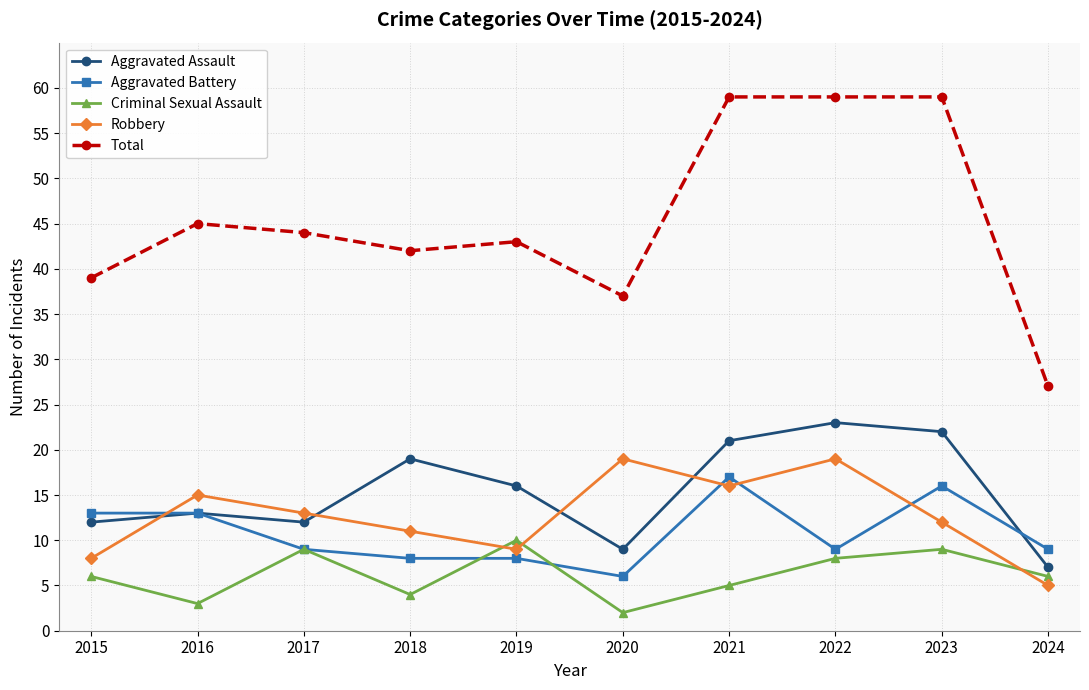

Reading right to left, extract all data points from this chart.

Aggravated Assault: 2024=7	2023=22	2022=23	2021=21	2020=9	2019=16	2018=19	2017=12	2016=13	2015=12
Aggravated Battery: 2024=9	2023=16	2022=9	2021=17	2020=6	2019=8	2018=8	2017=9	2016=13	2015=13
Criminal Sexual Assault: 2024=6	2023=9	2022=8	2021=5	2020=2	2019=10	2018=4	2017=9	2016=3	2015=6
Robbery: 2024=5	2023=12	2022=19	2021=16	2020=19	2019=9	2018=11	2017=13	2016=15	2015=8
Total: 2024=27	2023=59	2022=59	2021=59	2020=37	2019=43	2018=42	2017=44	2016=45	2015=39